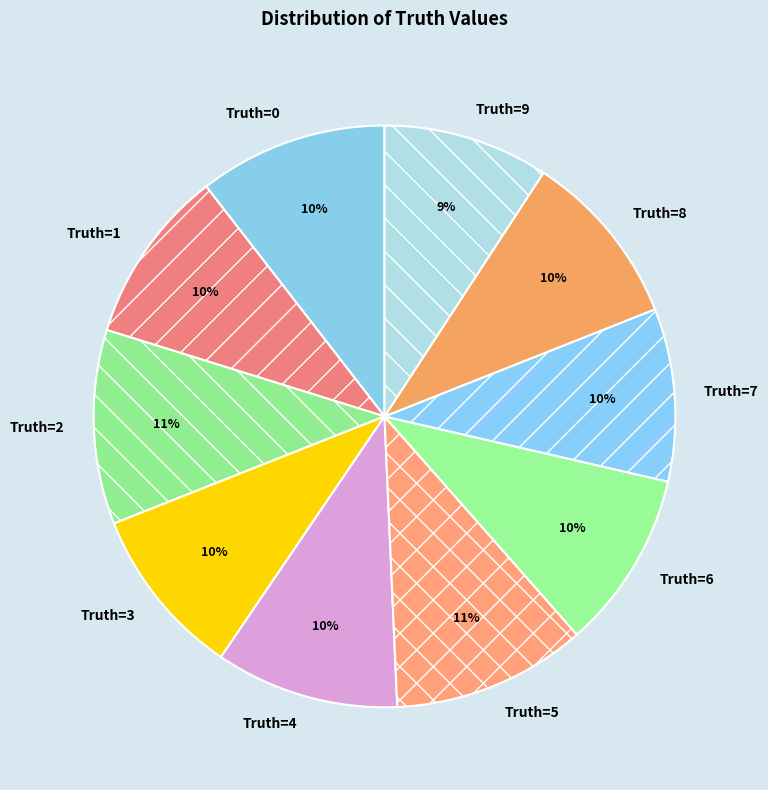

To the nearest percent, what is the difference between the largest and smallest slice percentages?

2%